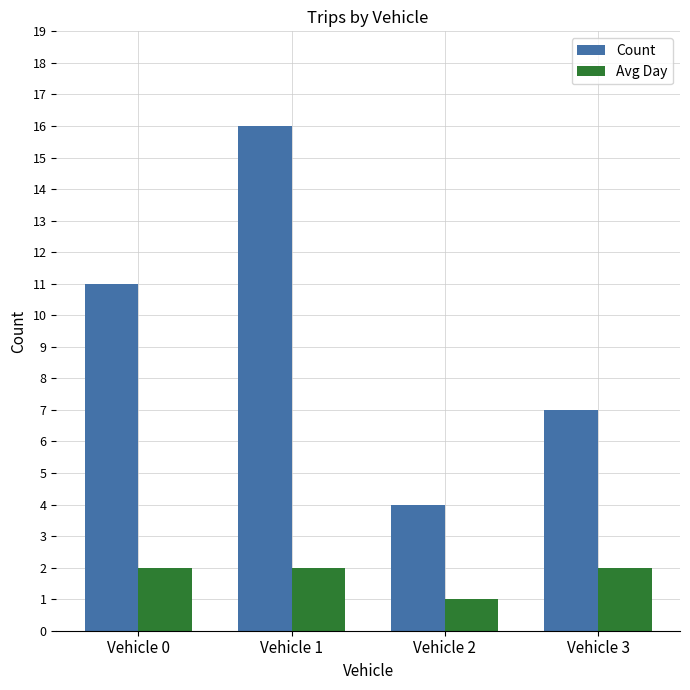

What is the greatest value displayed?

16